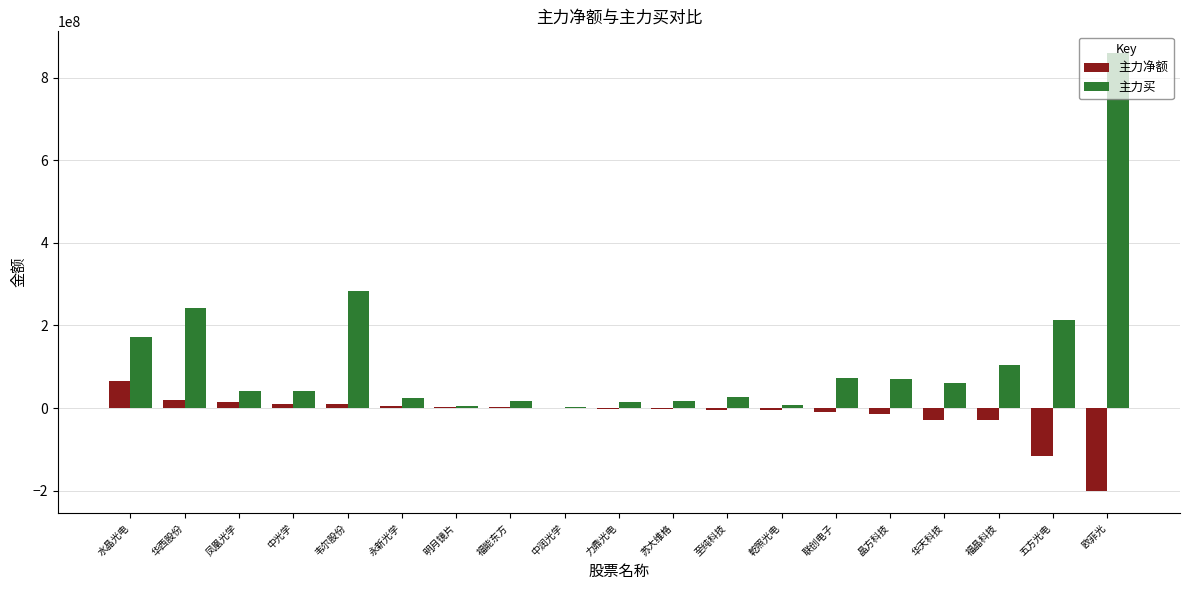

At which label is 主力买 closest to 430842745?

韦尔股份